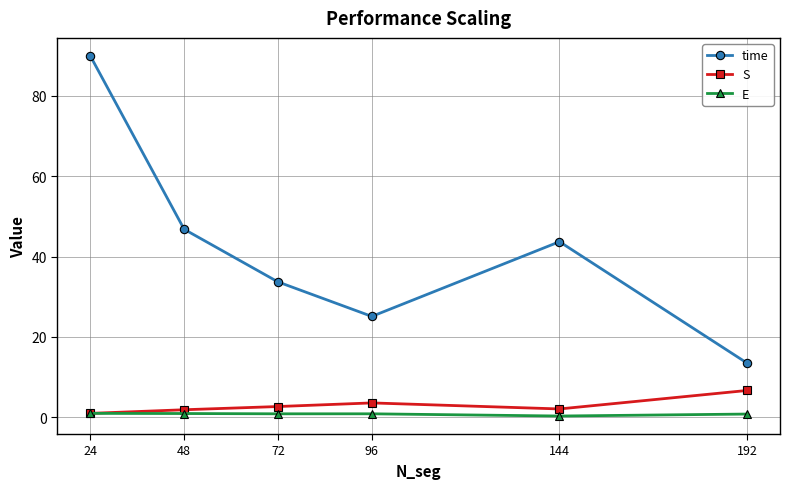

What is the total value across all series at 24?

91.9